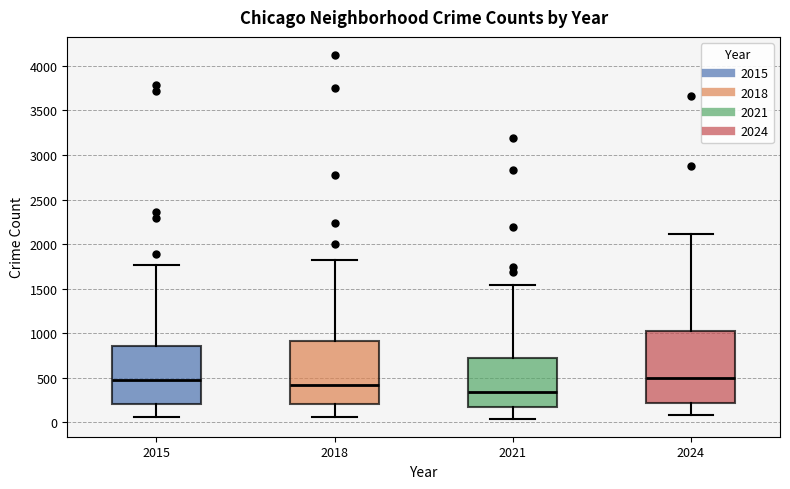

Reading left to right, read every box against the y-axis: the position of its median line, the range the box covers, and the ends of its whiskers. The values are not printed on the chart, so give them approximately, as read against the axis.

2015: median 500, box 200 to 850, whiskers 50 to 1750
2018: median 400, box 200 to 900, whiskers 50 to 1800
2021: median 350, box 150 to 750, whiskers 50 to 1550
2024: median 500, box 200 to 1000, whiskers 100 to 2100